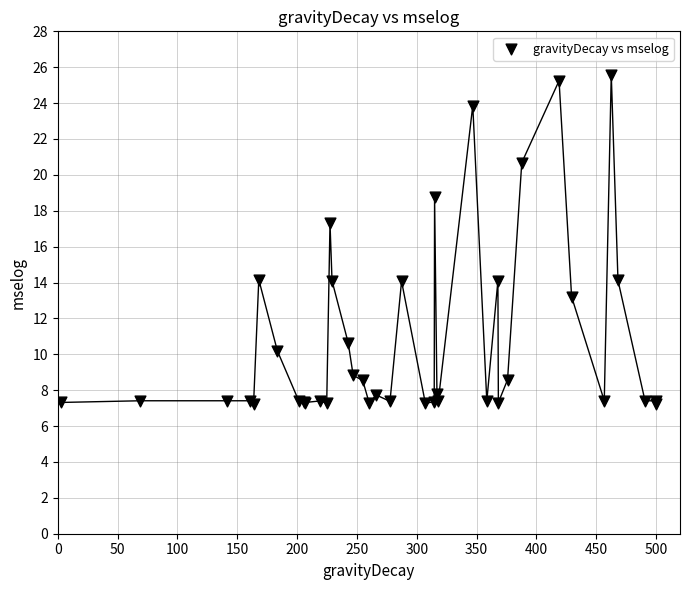

What Y value in the scatter plot is closest to 16?

17.3